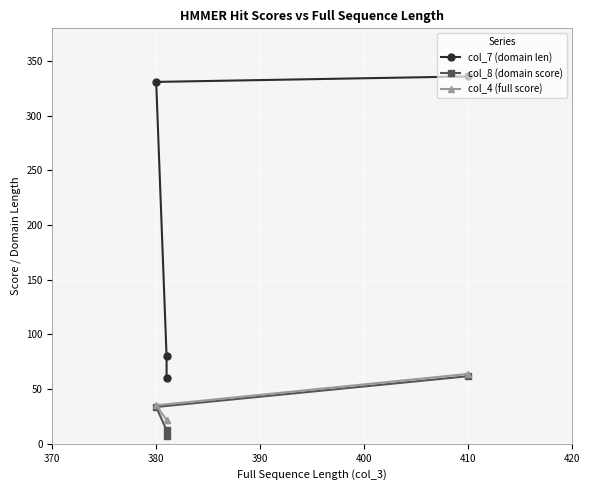

What is the maximum value for col_7 (domain len)?

336.0